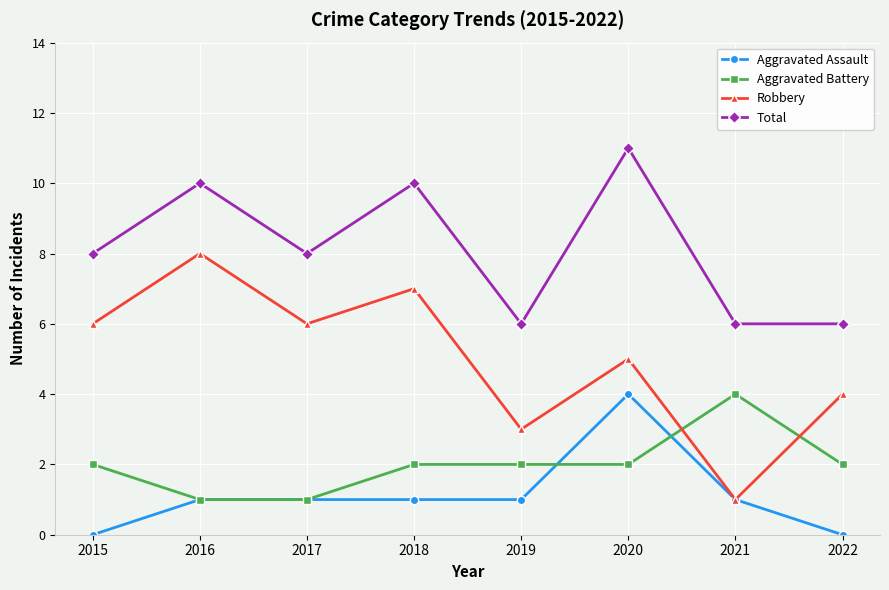

What is the difference between the maximum and second lowest values in the Total series?

5